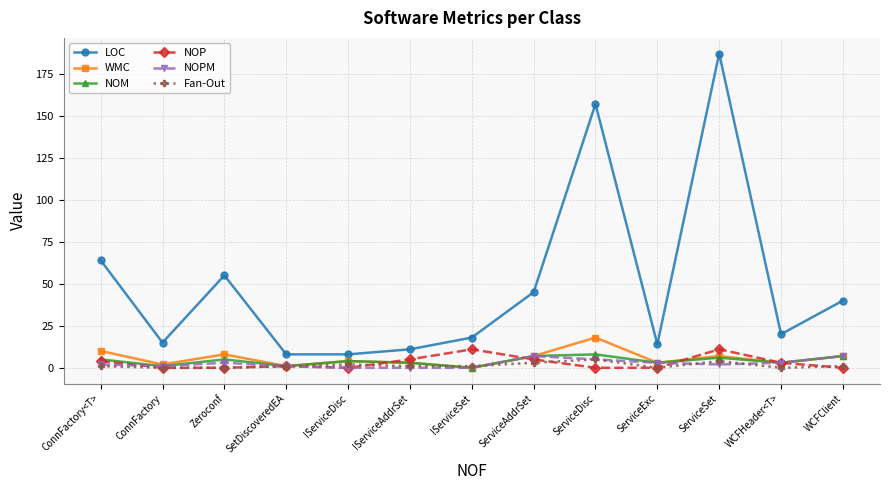

Is this an area chart (filled region under the line)?

No